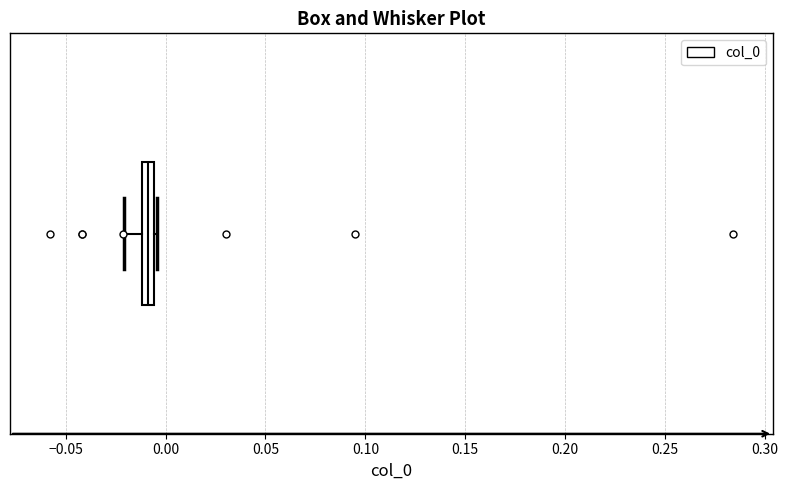

Where is the left edge of the box on the x-axis? The values are not printed on the chart, so give them approximately, as read against the axis.

-0.010